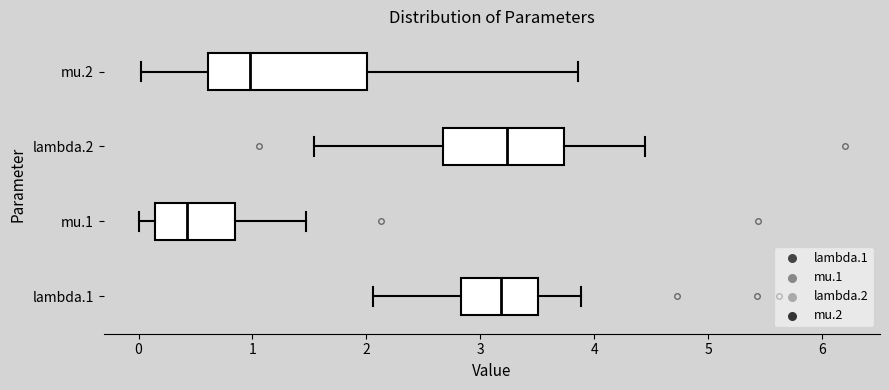

Where does the left whisker of the box for lambda.1 end on the x-axis? The values are not printed on the chart, so give them approximately, as read against the axis.

2.1